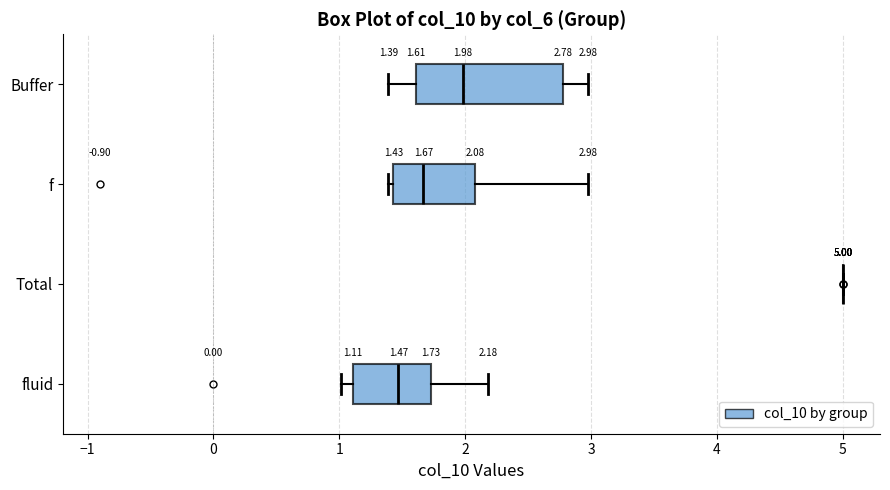

Comparing the boxes themselves (not the whiskers), which one is the widest?

Buffer